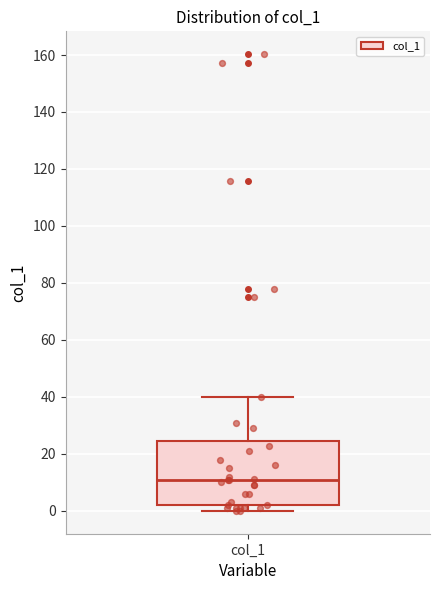

Where does the median line of the box for col_1 sit on the y-axis? The values are not printed on the chart, so give them approximately, as read against the axis.

10